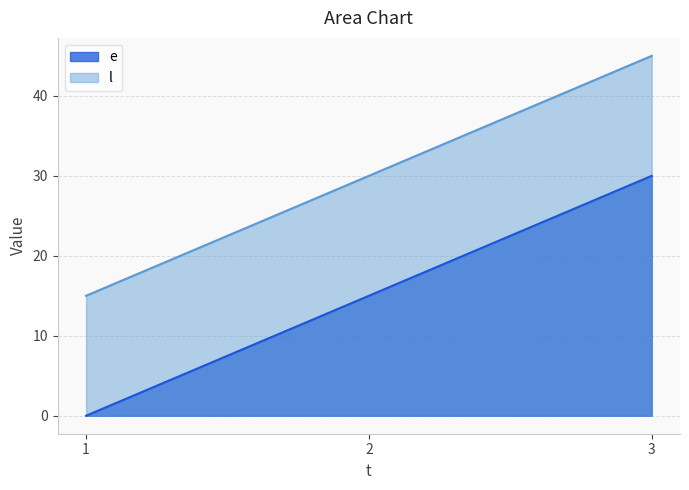

What is the maximum value for l?

45